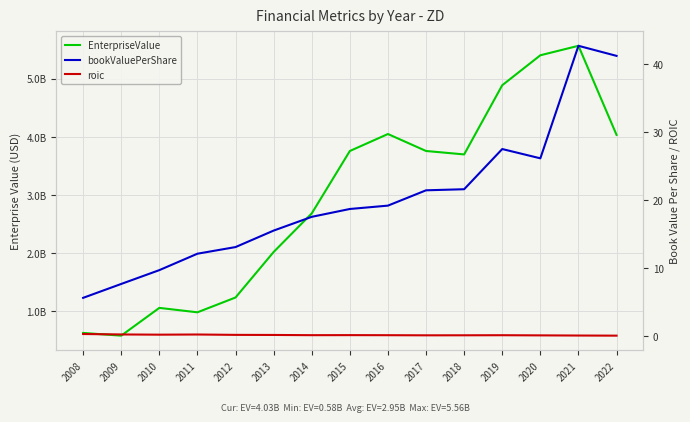

At which category does roic reach its first local valley?

2010